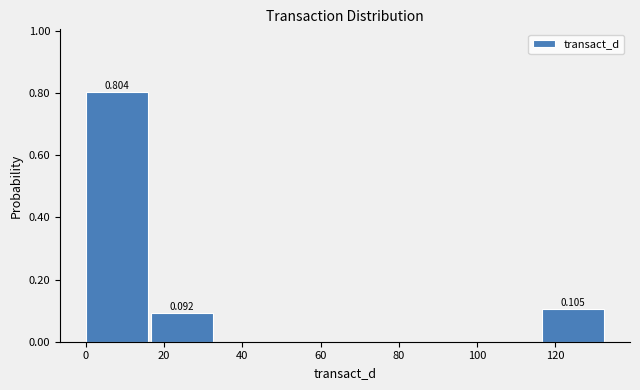

Which range on the x-axis has the tallest bar?

0 to 16